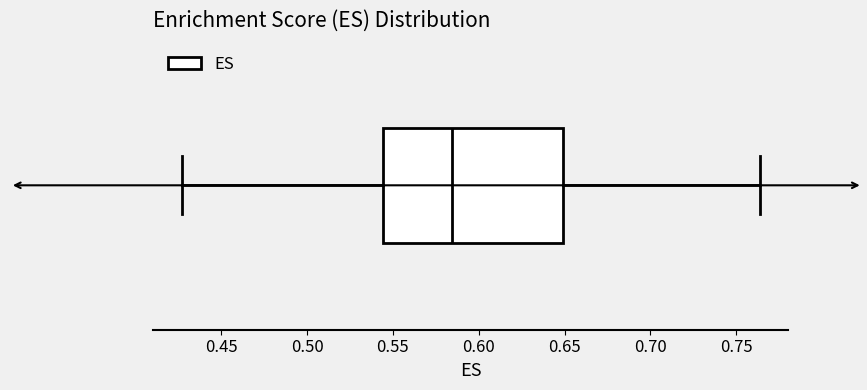

Transcribe this box plot: give where the median line is, the range the box spans, and where the two whiskers end, as read against the x-axis. The values are not printed on the chart, so give them approximately, as read against the axis.

median 0.585, box 0.545 to 0.650, whiskers 0.425 to 0.765